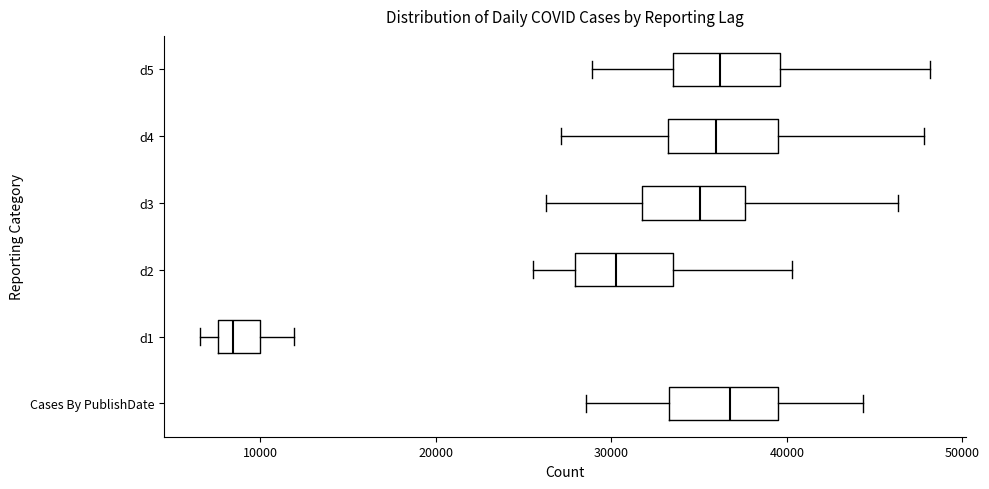

Where does the median line of the box for Cases By PublishDate sit on the x-axis? The values are not printed on the chart, so give them approximately, as read against the axis.

37000